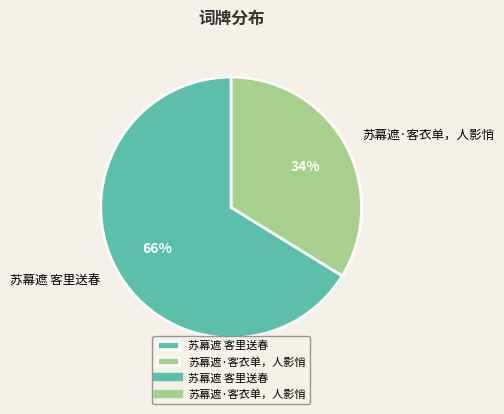

What percentage is the 苏幕遮 客里送春 slice, to the nearest percent?

66%